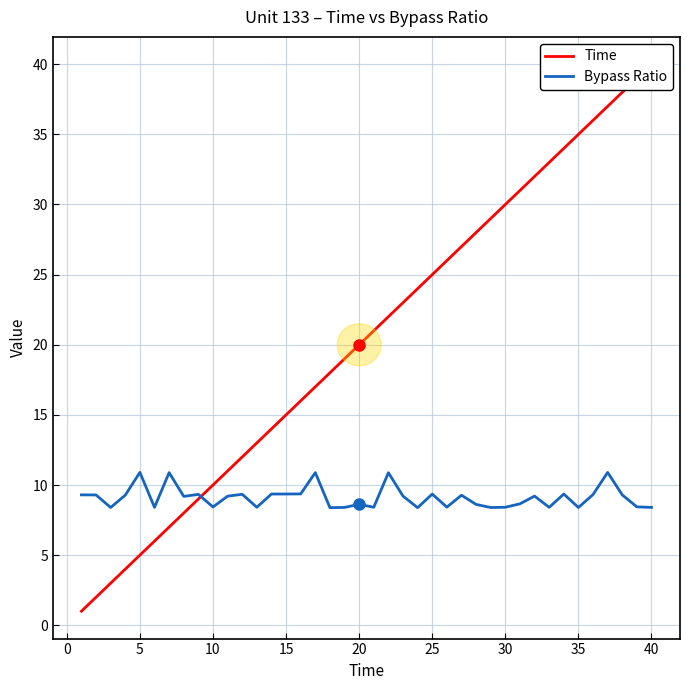

What is the minimum value shown in the chart?

1.0